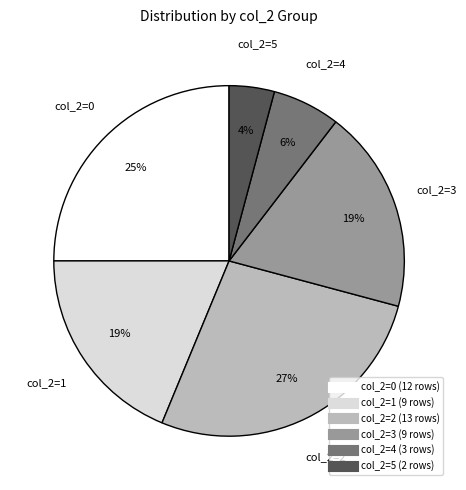

To the nearest percent, what is the average slice percentage?

17%